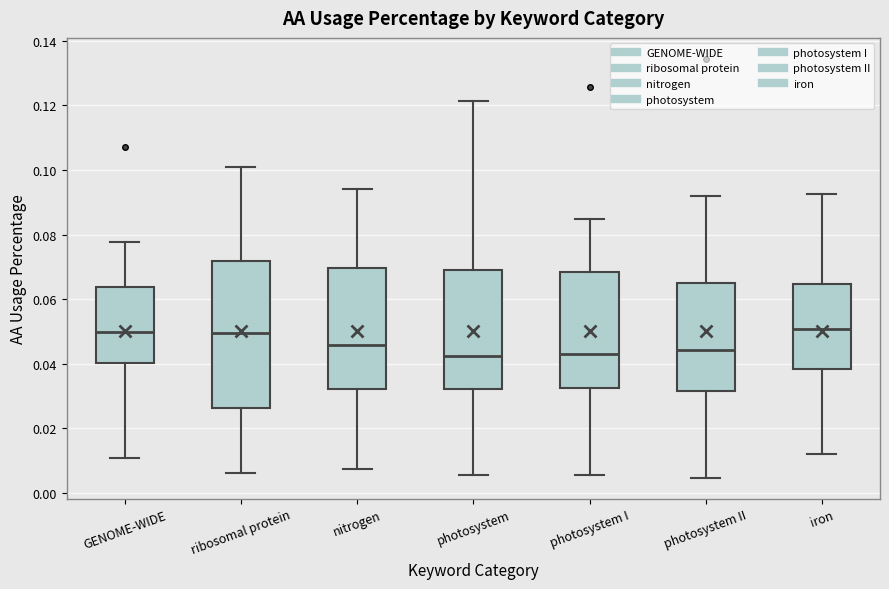

Where does the lower whisker of the box for photosystem II end on the y-axis? The values are not printed on the chart, so give them approximately, as read against the axis.

0.004